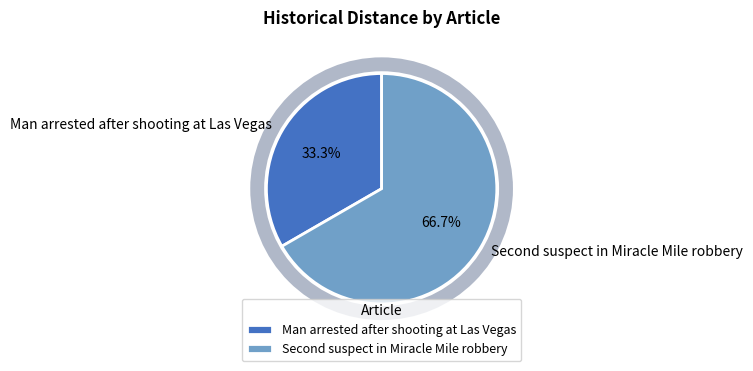

Which slice is the smallest?

Man arrested after shooting at Las Vegas